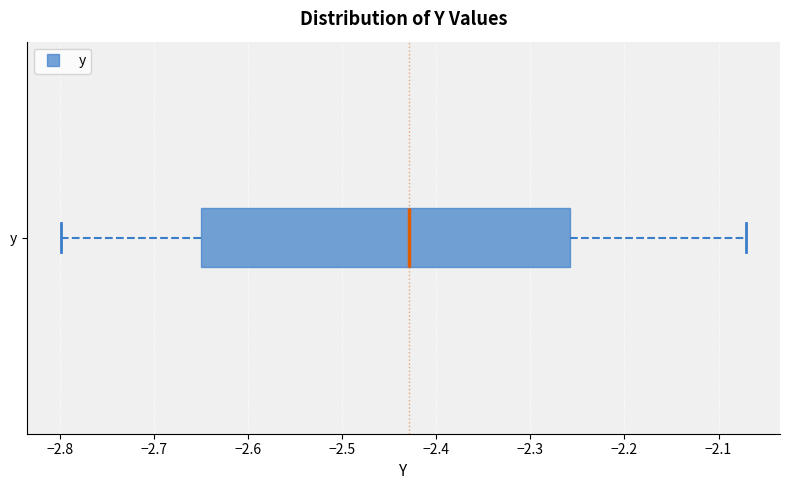

Where is the left edge of the box for y on the x-axis? The values are not printed on the chart, so give them approximately, as read against the axis.

-2.65